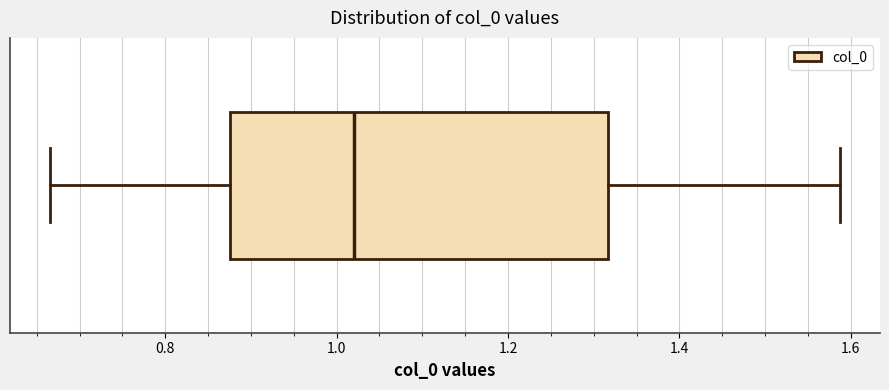

Where does the right whisker of the box end on the x-axis? The values are not printed on the chart, so give them approximately, as read against the axis.

1.58